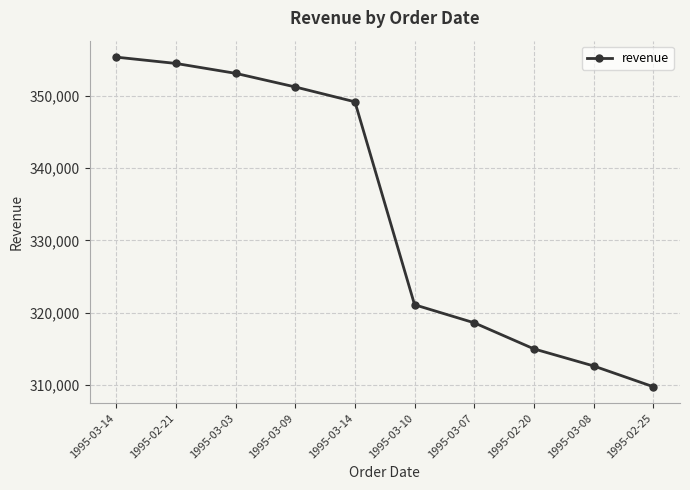

How many lines are shown in the chart?

1